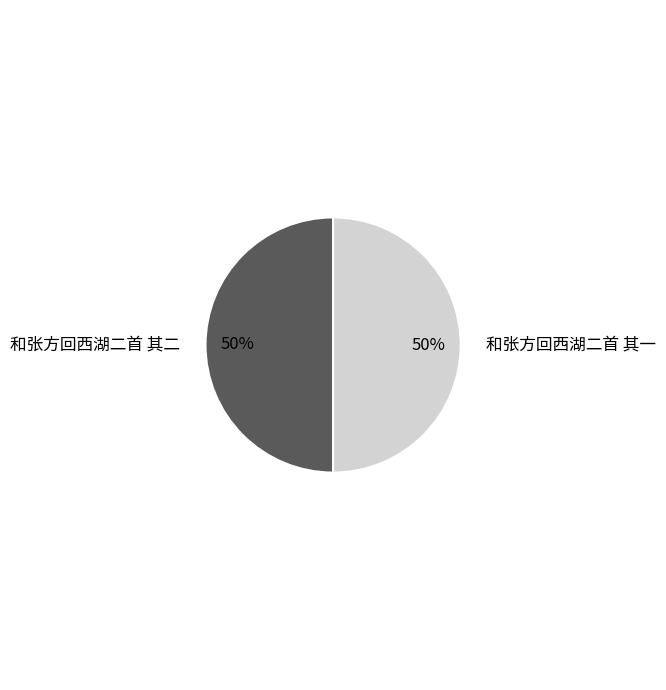

Count the number of slices in the pie.

2